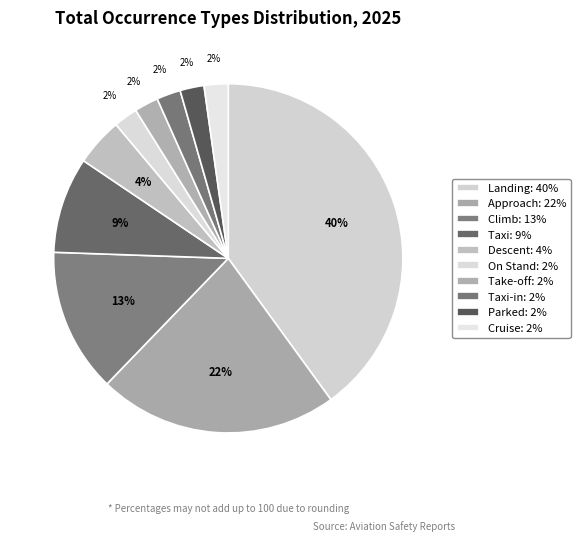

Count the number of slices in the pie.

10